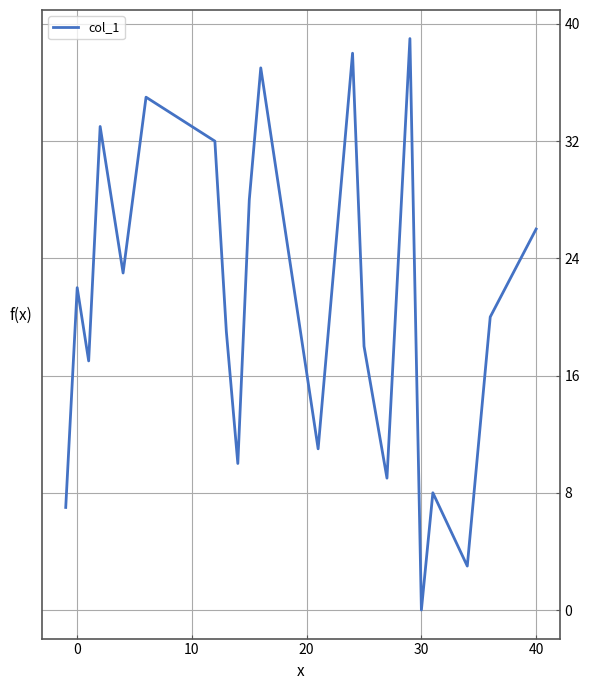

What is the maximum value shown in the chart?

39